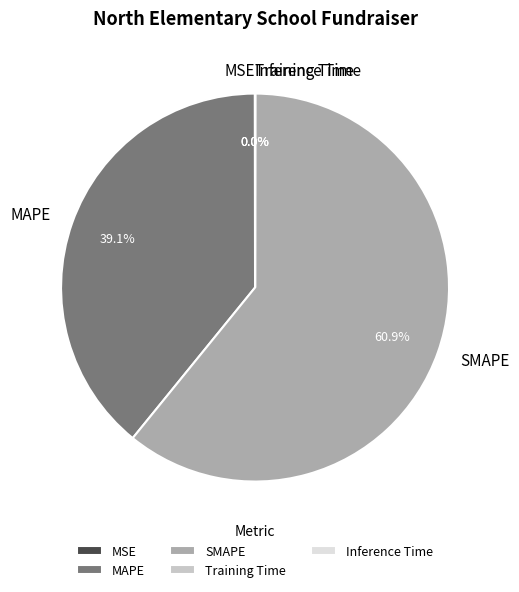

Does SMAPE represent more than half of the total?

Yes